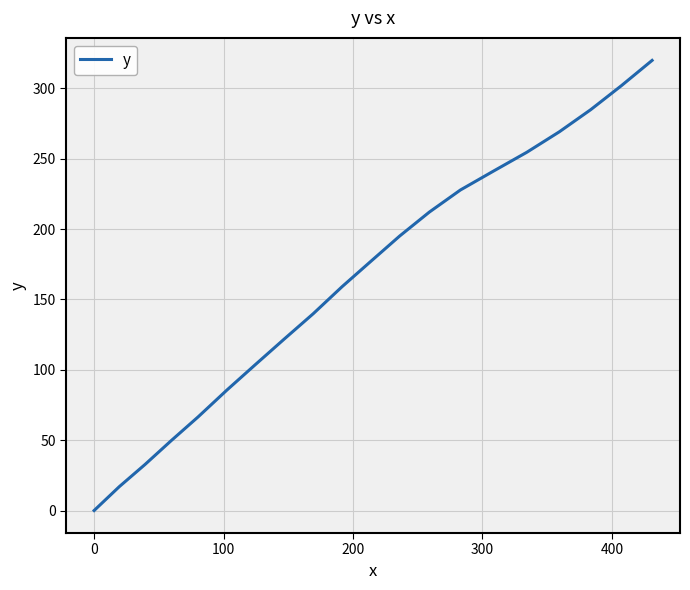

Does the chart display data point markers on the line(s)?

No